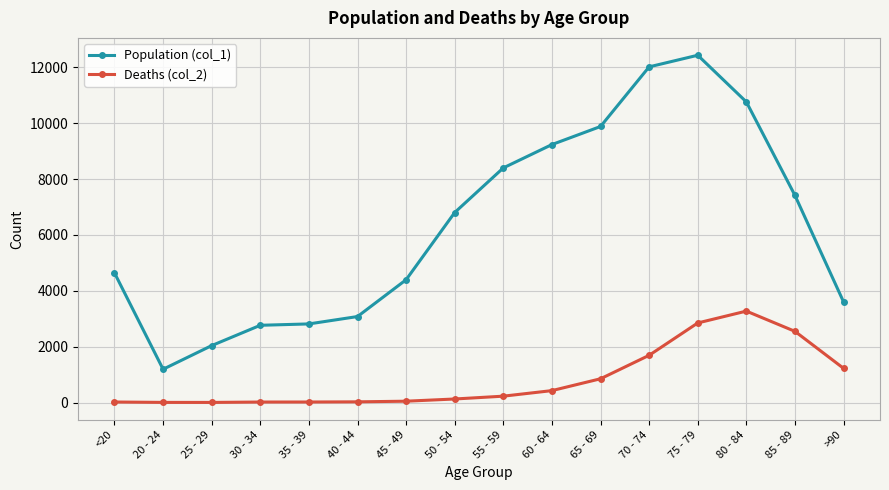

Rank the series at 85 - 89 from highest to lowest value.

Population (col_1), Deaths (col_2)